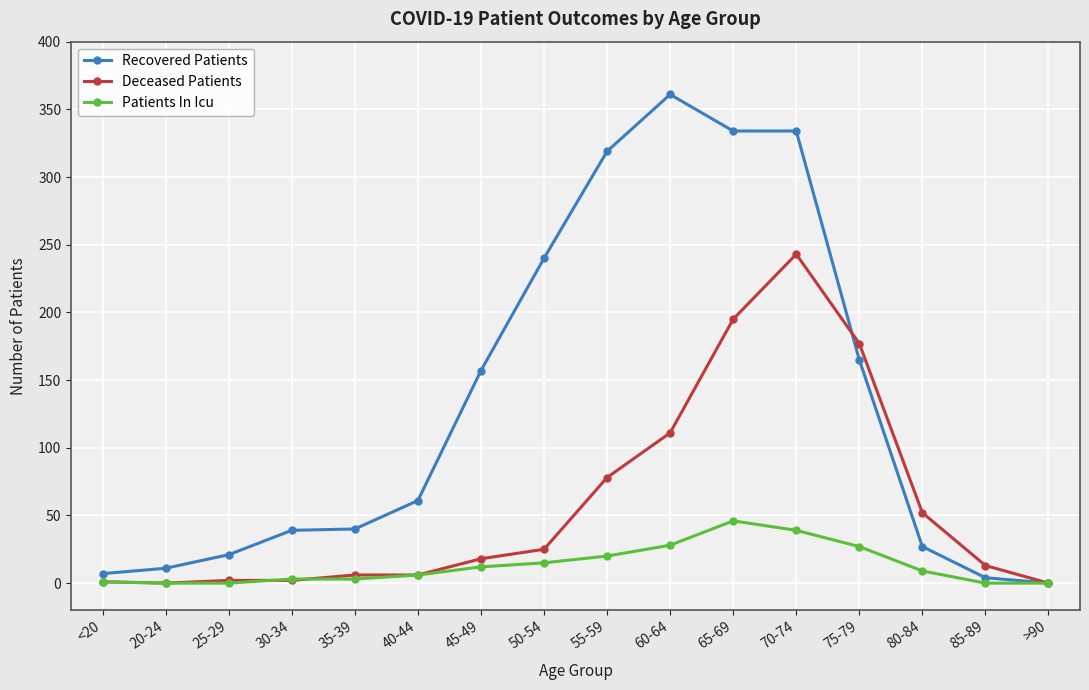

Which series has the largest range (max minus min)?

Recovered Patients